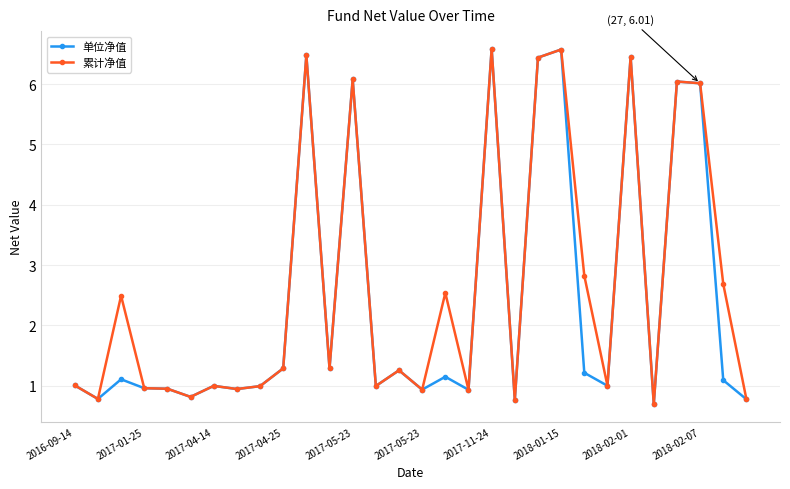

What is the maximum value for 单位净值?

6.6